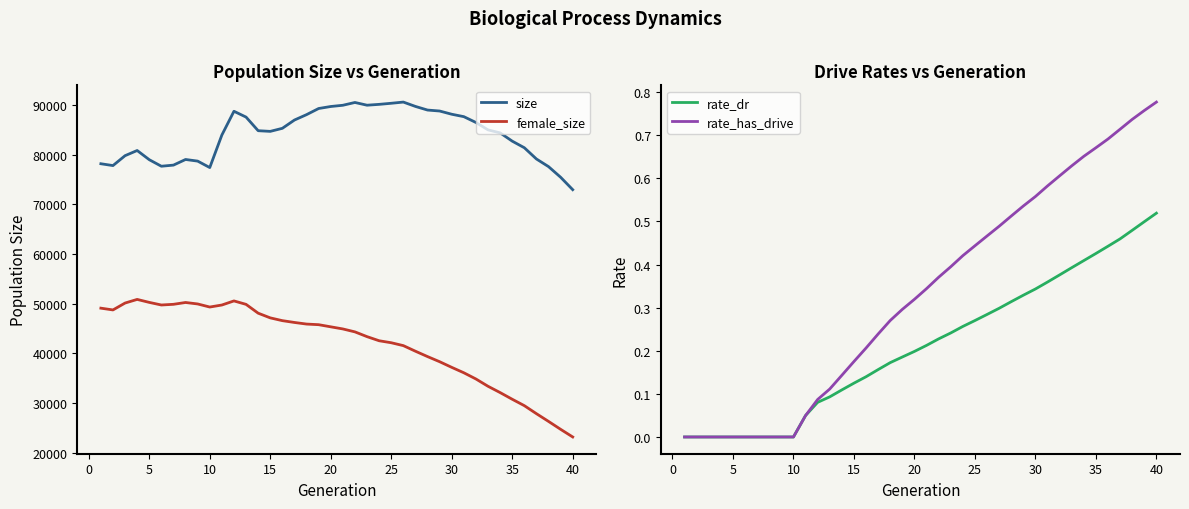

What is the value of the size point at the 15th from the left?

84683.0